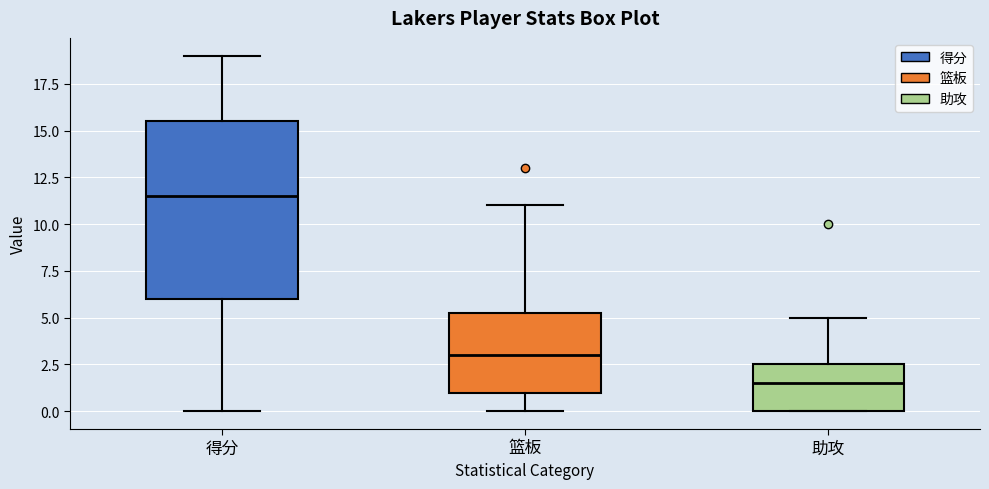

Comparing the boxes themselves (not the whiskers), which one is the tallest?

得分